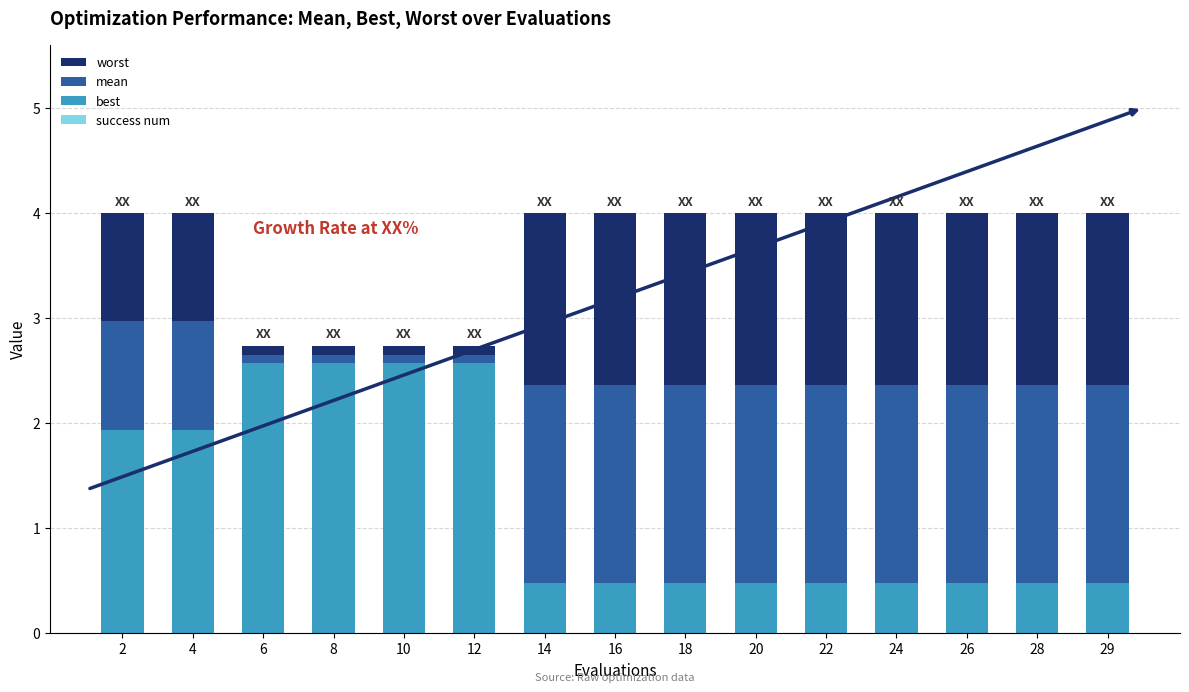

What is the average value of the best series?

1.2